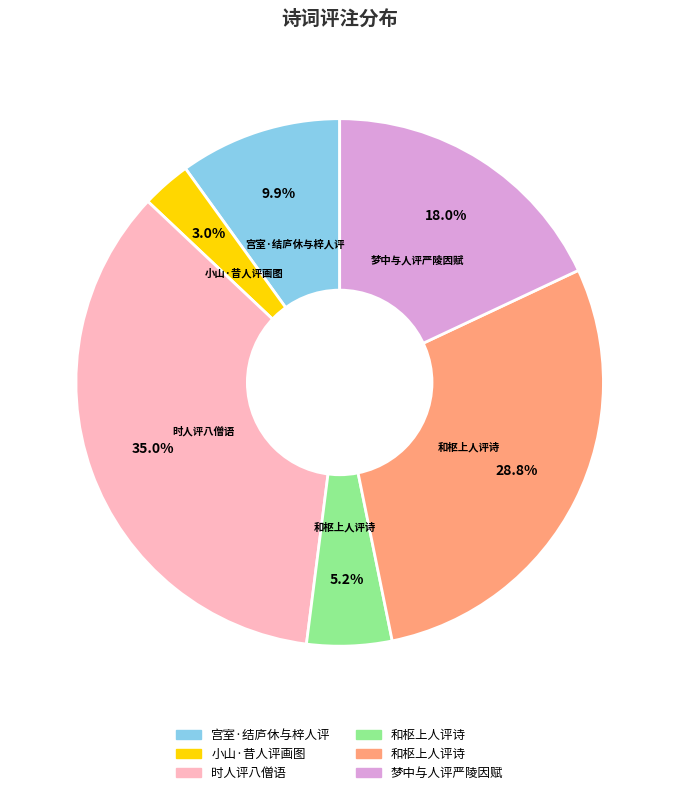

Is there any slice that represents more than half of the pie?

No